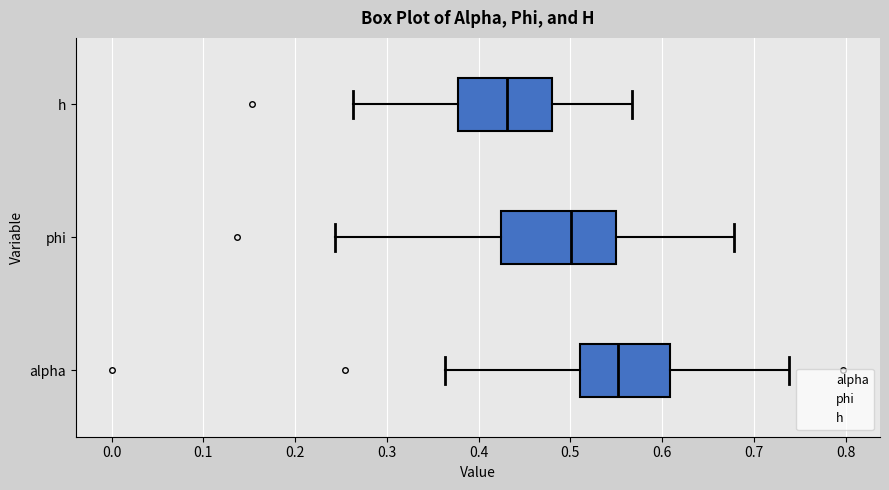

Reading bottom to top, read every box against the x-axis: the position of its median line, the range the box covers, and the ends of its whiskers. The values are not printed on the chart, so give them approximately, as read against the axis.

alpha: median 0.55, box 0.51 to 0.61, whiskers 0.36 to 0.74
phi: median 0.50, box 0.42 to 0.55, whiskers 0.24 to 0.68
h: median 0.43, box 0.38 to 0.48, whiskers 0.26 to 0.57